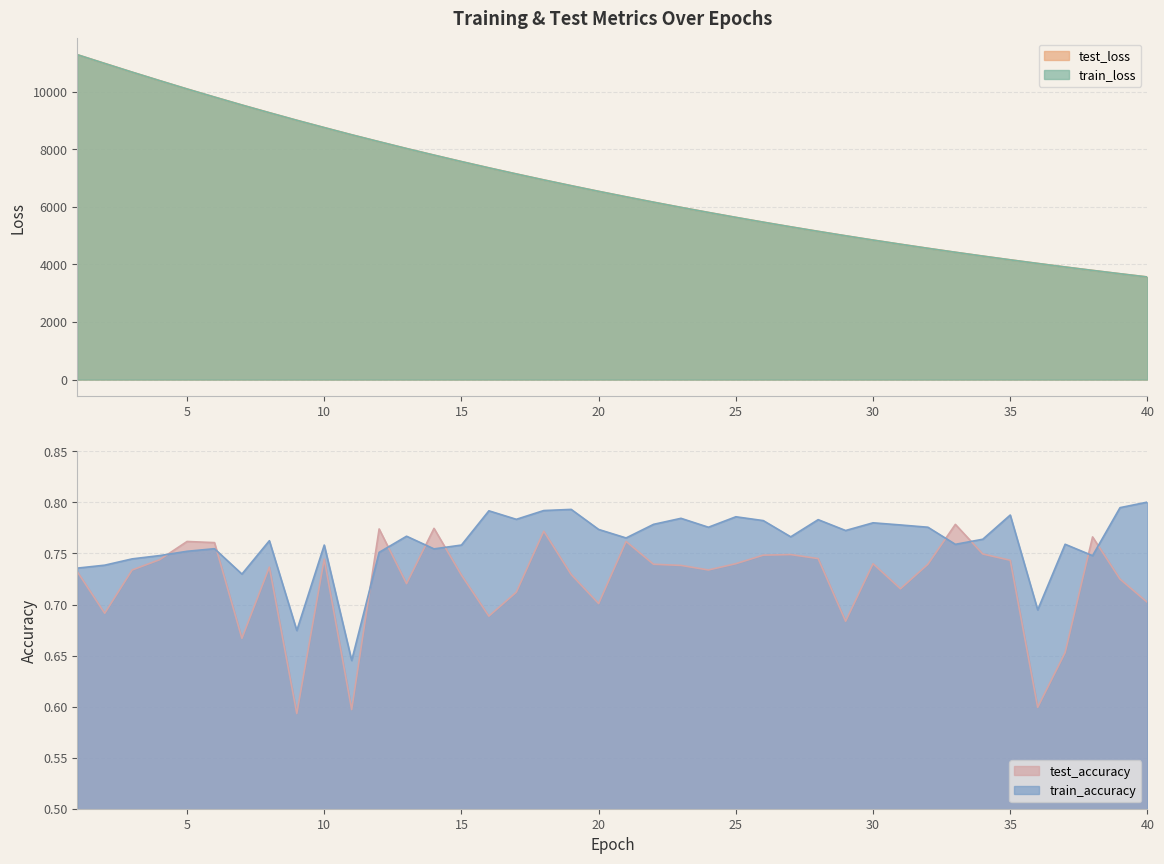

Where is train_accuracy nearest to the value 0?

11